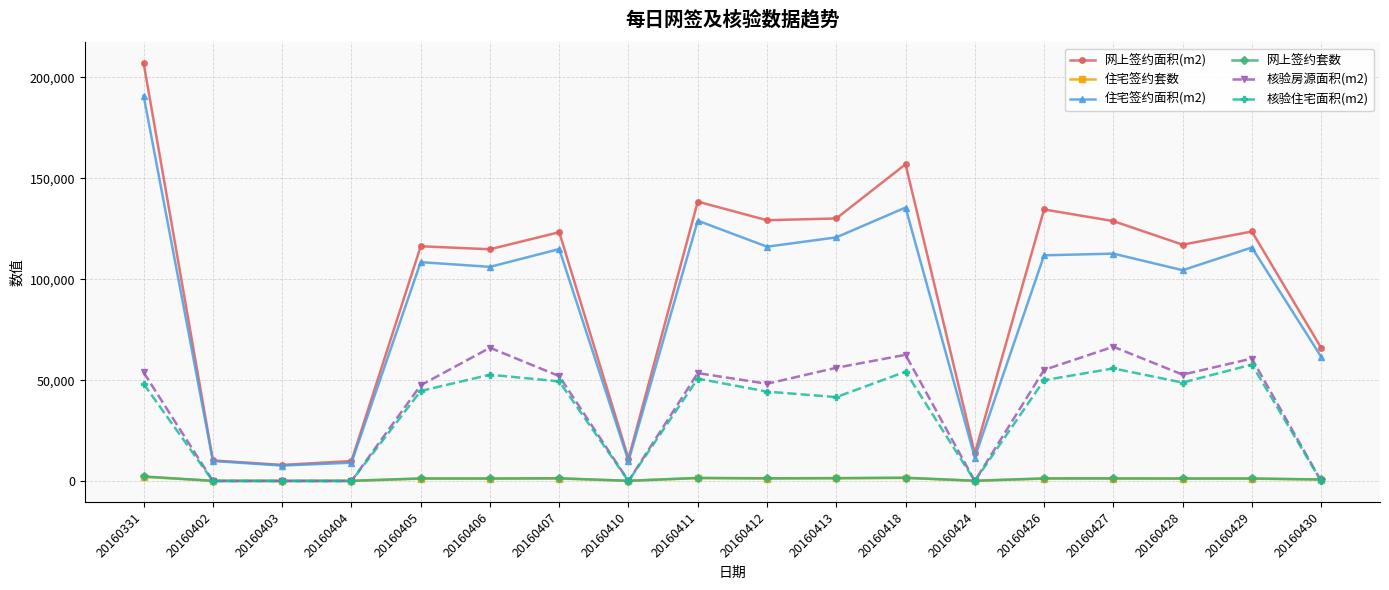

True or false: 住宅签约套数 has more than 1 points higher than both neighbors.

True